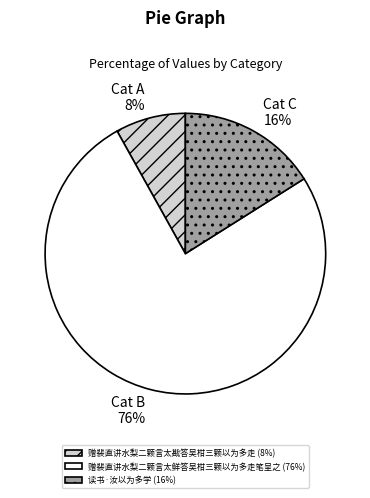

Which category has the biggest portion of the pie?

赠裴直讲水梨二颗言太鲜答吴柑三颗以为多走笔呈之